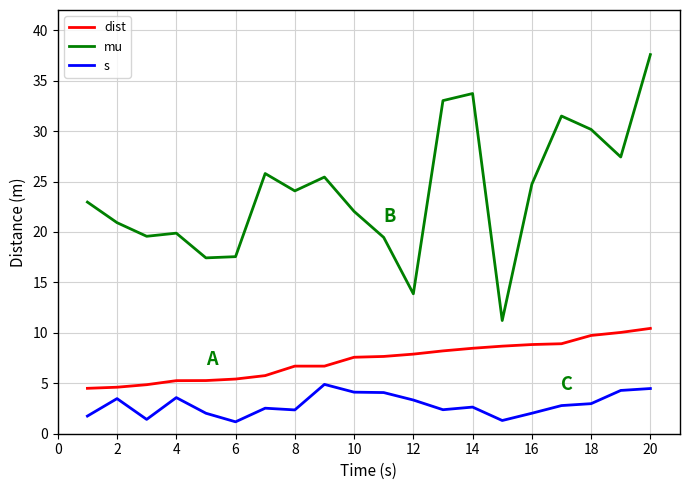

List the series in order of their peak value, lowest first.

s, dist, mu